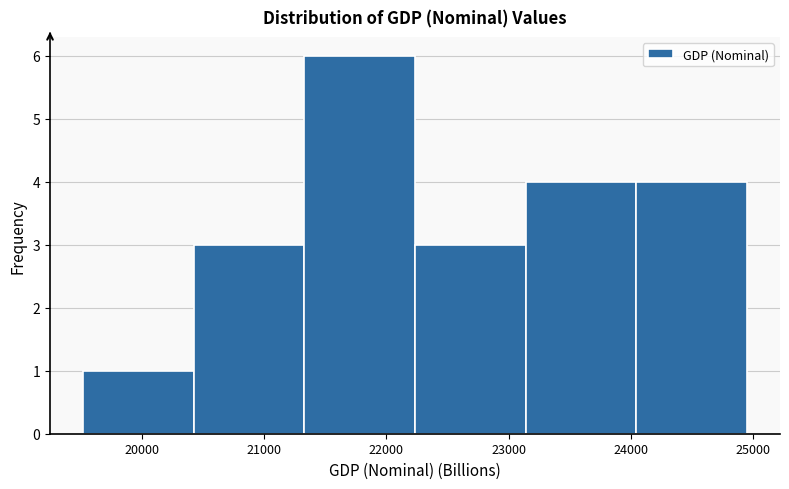

What is the height of the bar covering 23100 to 24000 on the x-axis? Neither the bar edges nor the heights are printed on the chart, so give them approximately, as read against the axes.

4